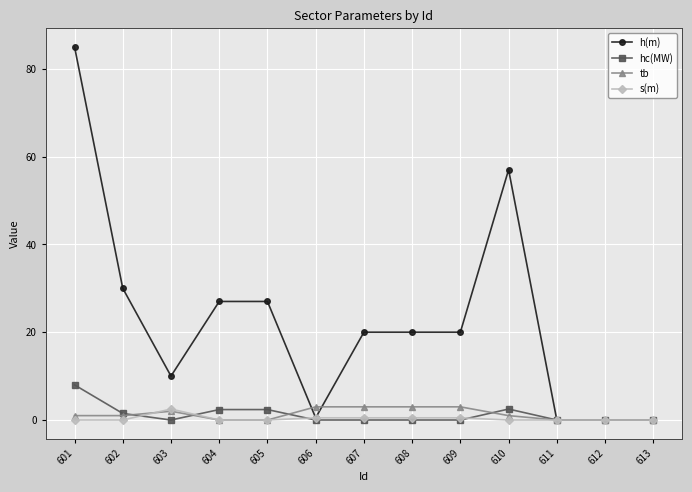

What is the highest value of the tb series?

3.0